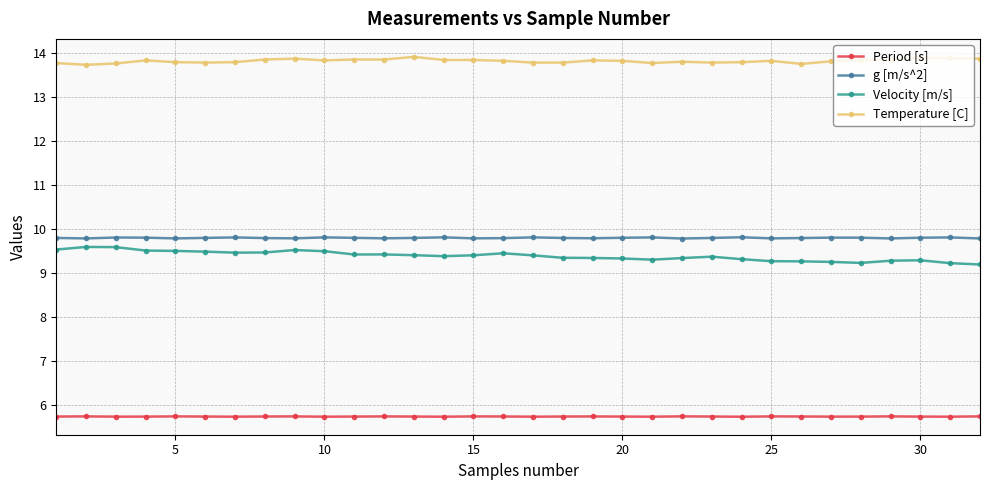

True or false: Velocity [m/s] and g [m/s^2] intersect in this chart.

False